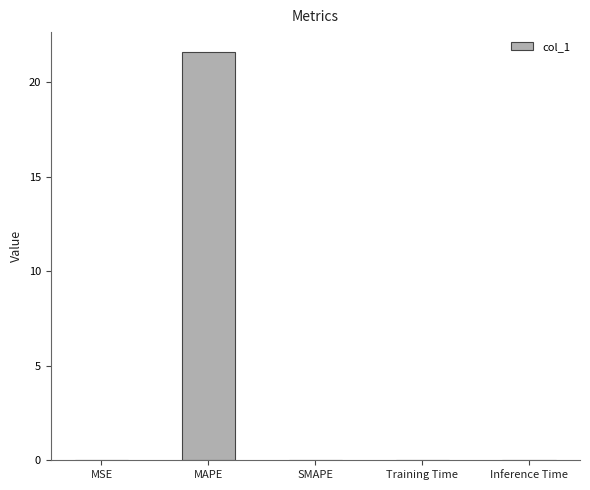

What is the average value?

4.3